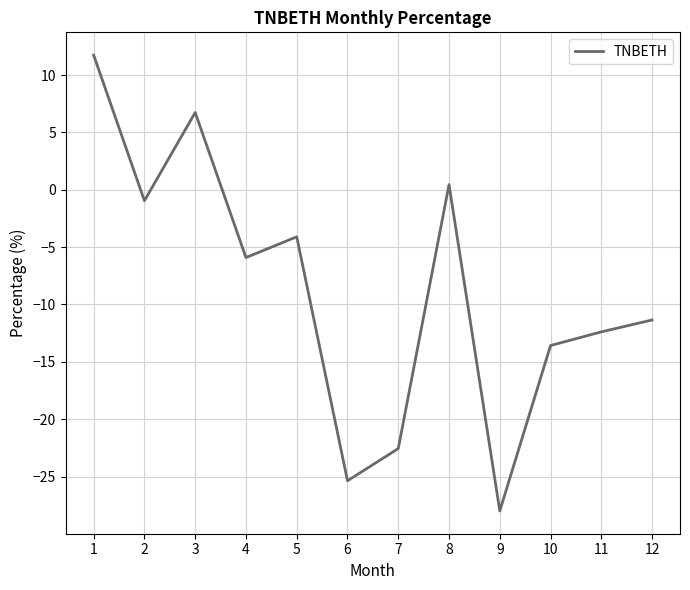

Reading left to right, transcribe all the data shown in this chart.

1=11.7	2=-1.0	3=6.7	4=-5.9	5=-4.1	6=-25.4	7=-22.6	8=0.4	9=-28.0	10=-13.6	11=-12.4	12=-11.4